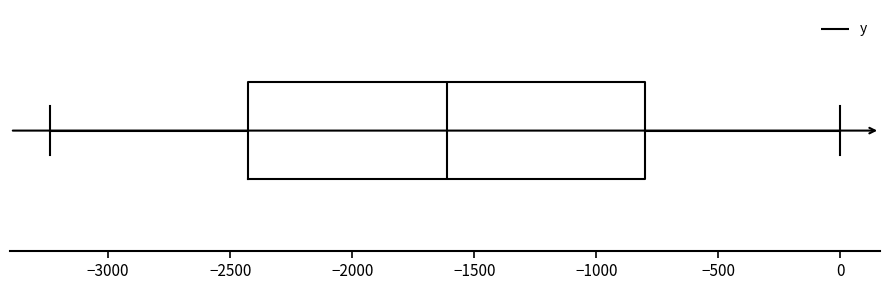

Where does the right whisker of the box end on the x-axis? The values are not printed on the chart, so give them approximately, as read against the axis.

0